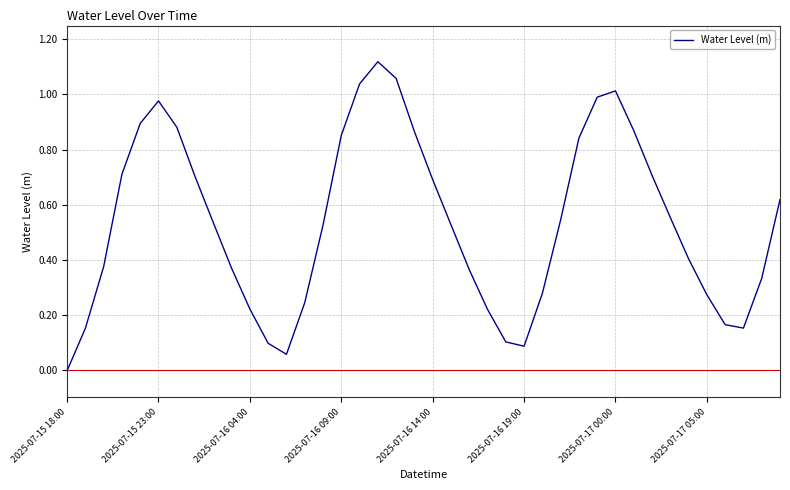

Does the chart display data point markers on the line(s)?

No